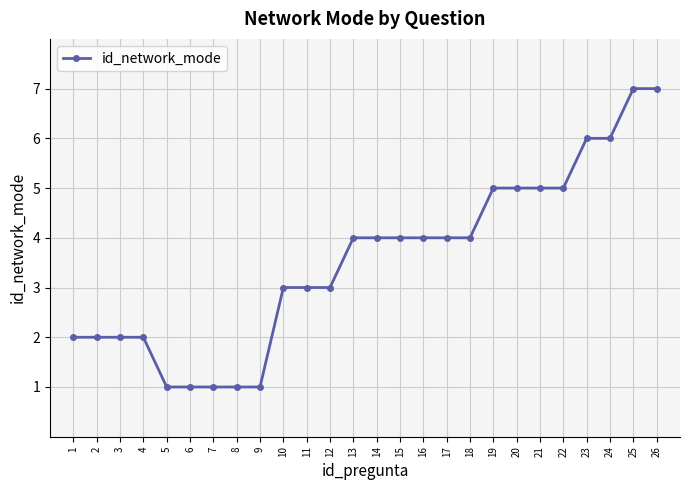

How many lines are shown in the chart?

1